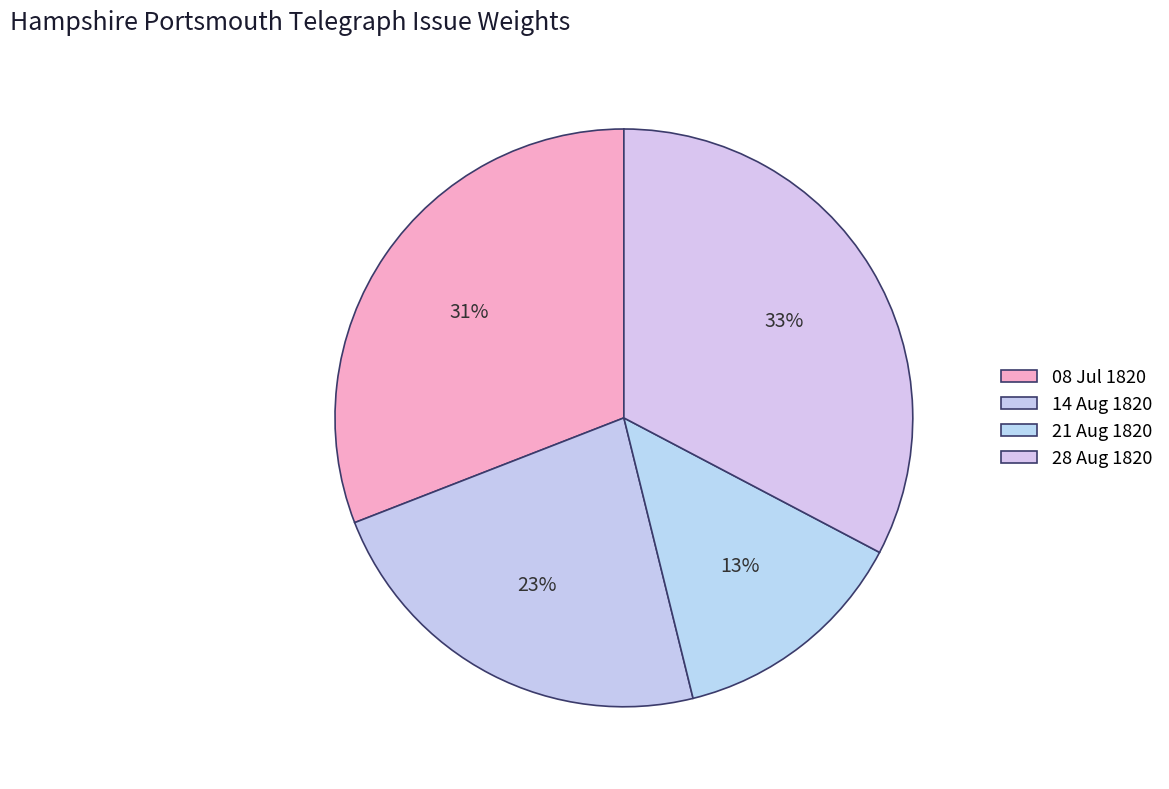

How many segments does this pie chart have?

4